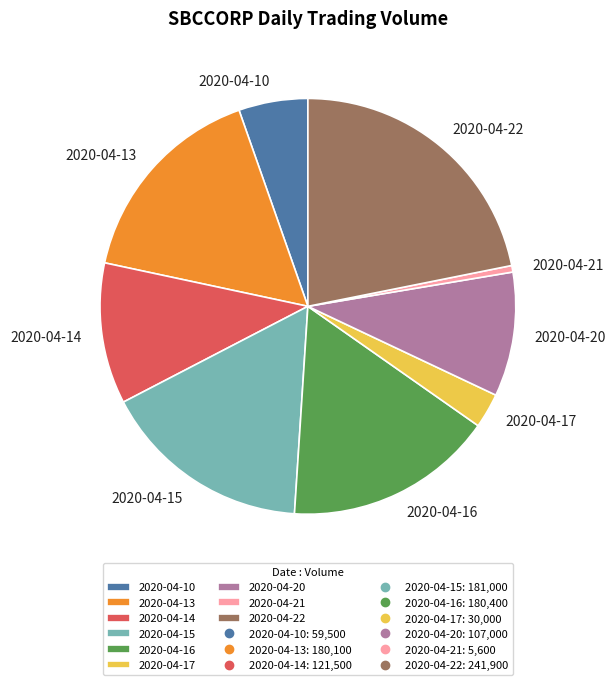

Is it true that 2020-04-17 is 3% of the pie?

True